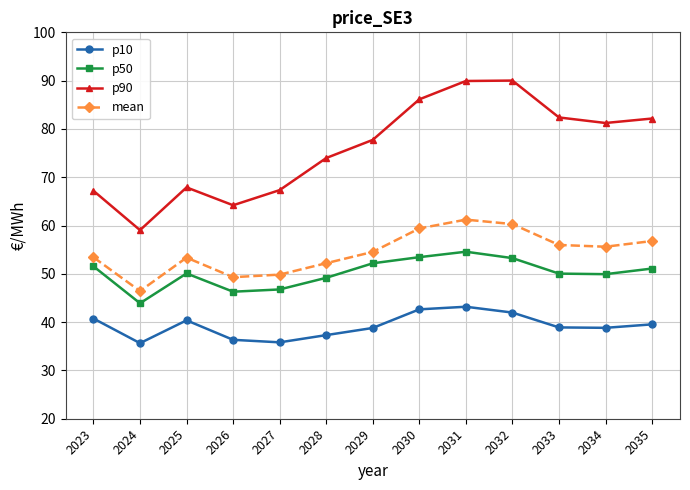

What is the difference between the p50 values at 2023 and 2030?

1.9